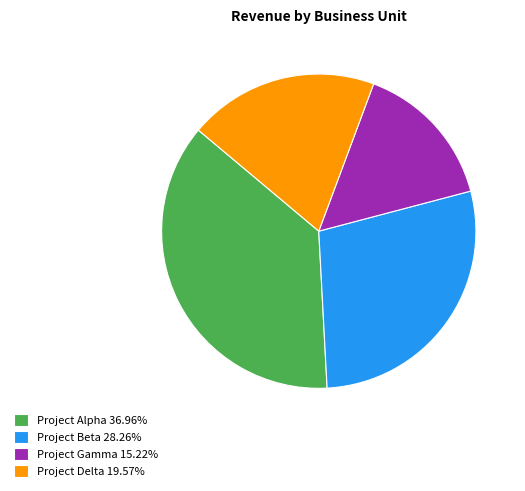

Do Project Gamma 15.22% and Project Beta 28.26% together represent more than half of the pie?

No